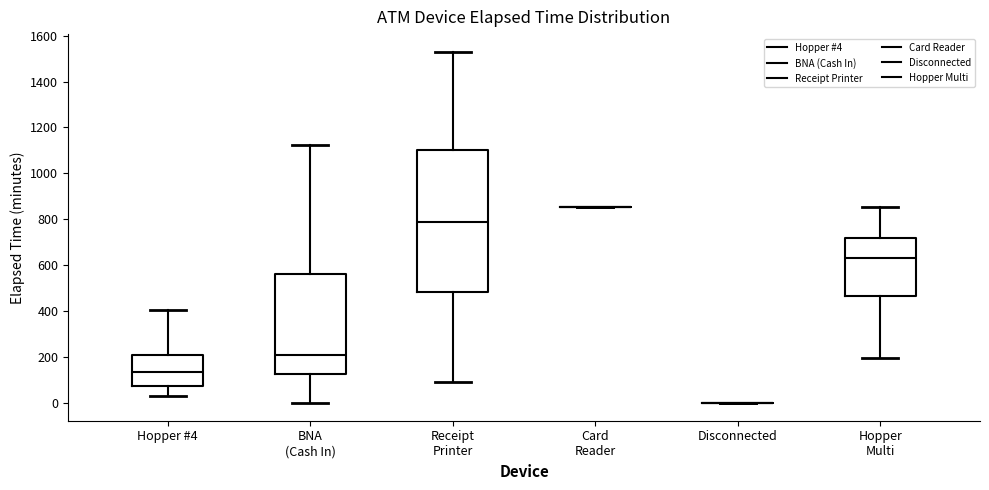

Which box is the tallest, from its lower edge to its upper edge?

Receipt Printer